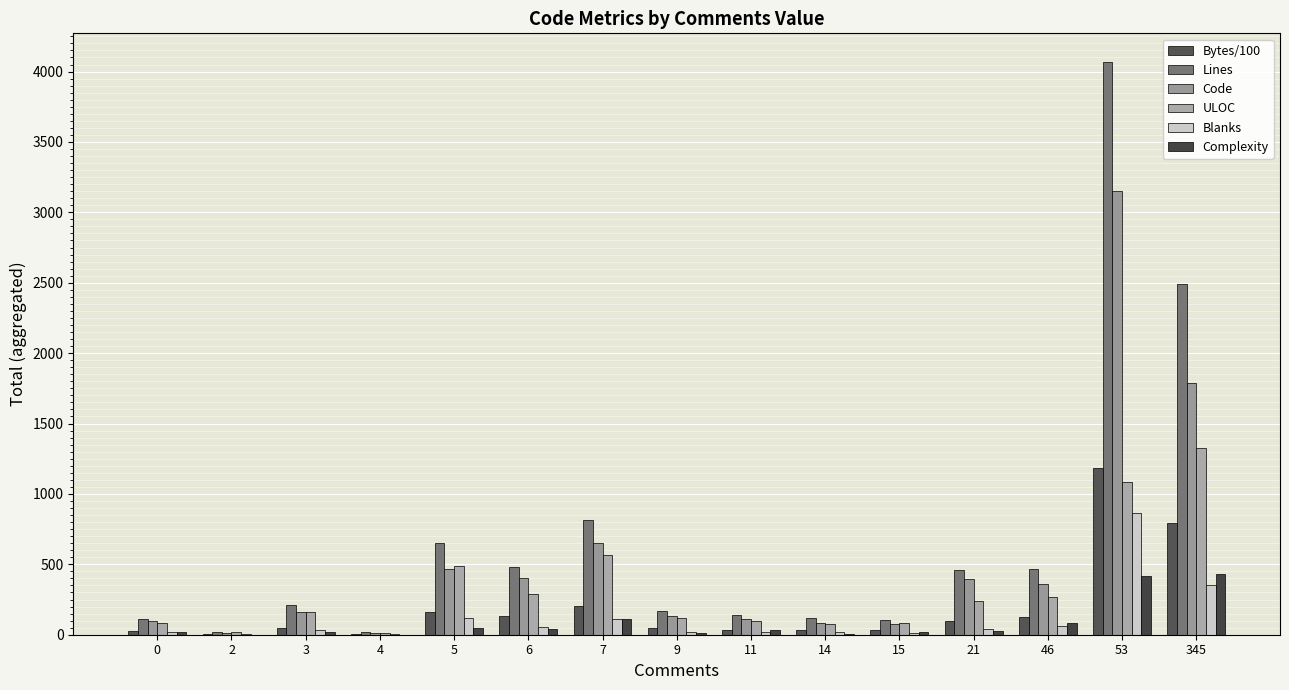

At how many categories does at least one series exceed 1445?

2